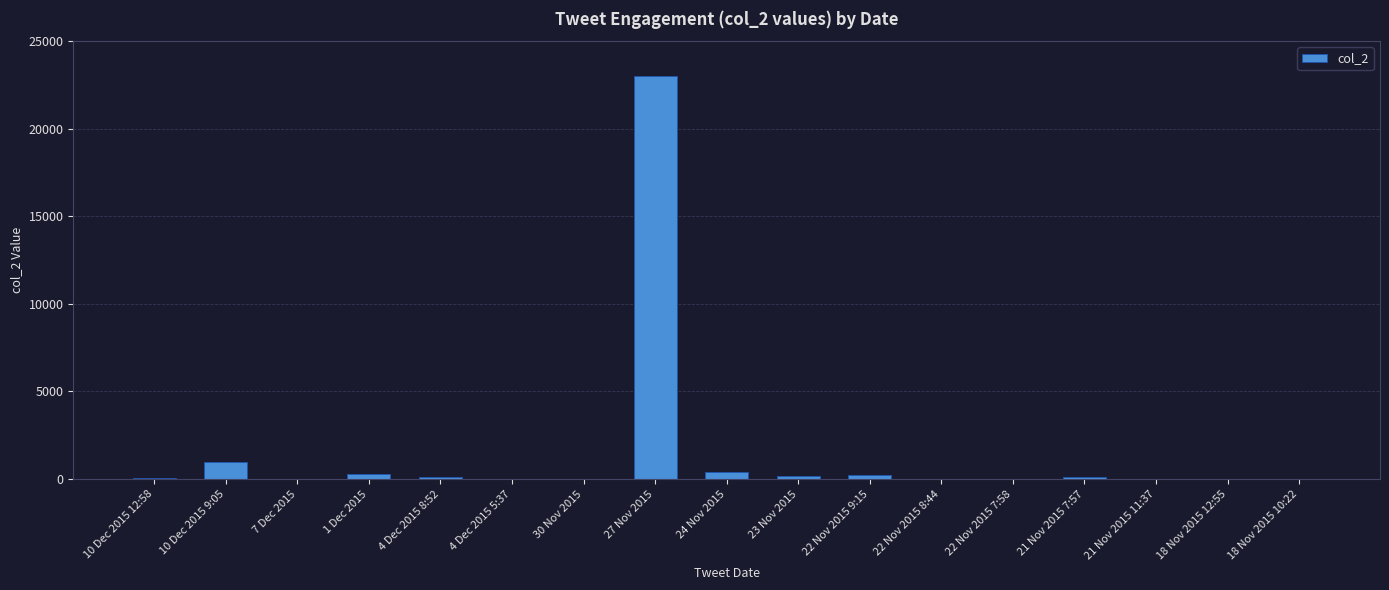

What is the ratio of the value at 22 Nov 2015 9:15 to the value at 22 Nov 2015 7:58?

9.1